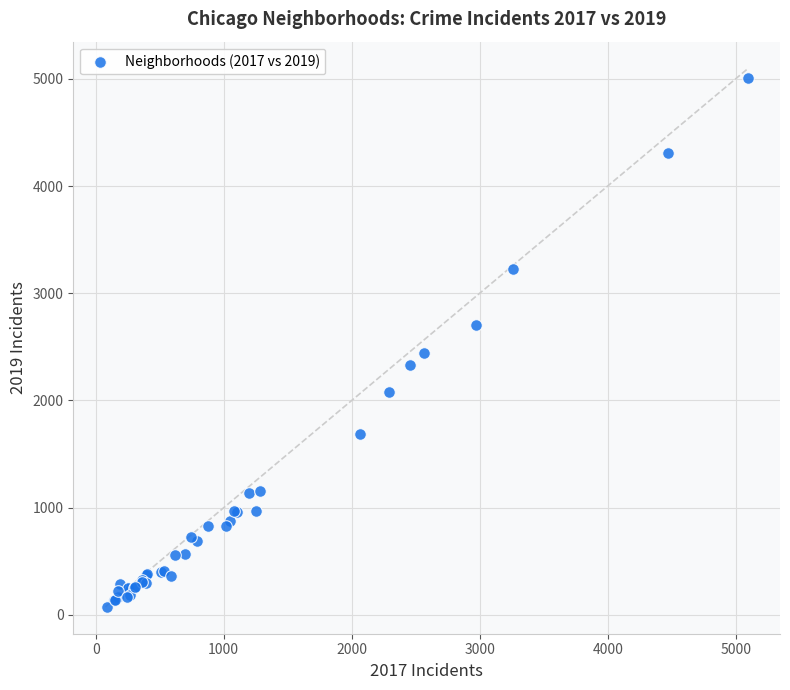

What Y value in the scatter plot is closest to 2542?

2441